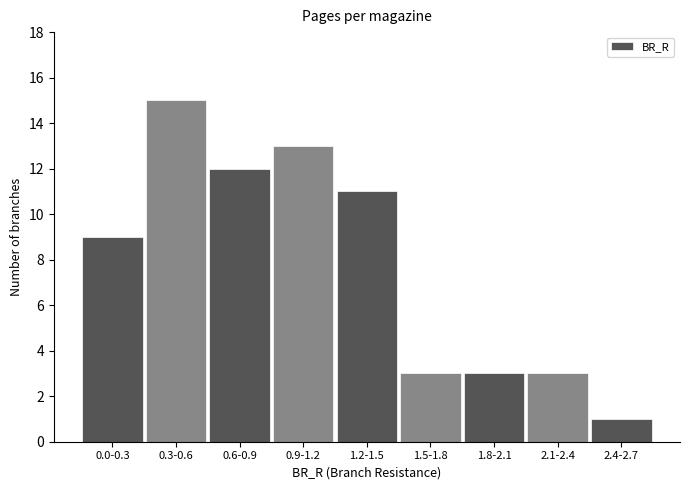

Reading left to right, extract all data points from this chart.

9	15	12	13	11	3	3	3	1